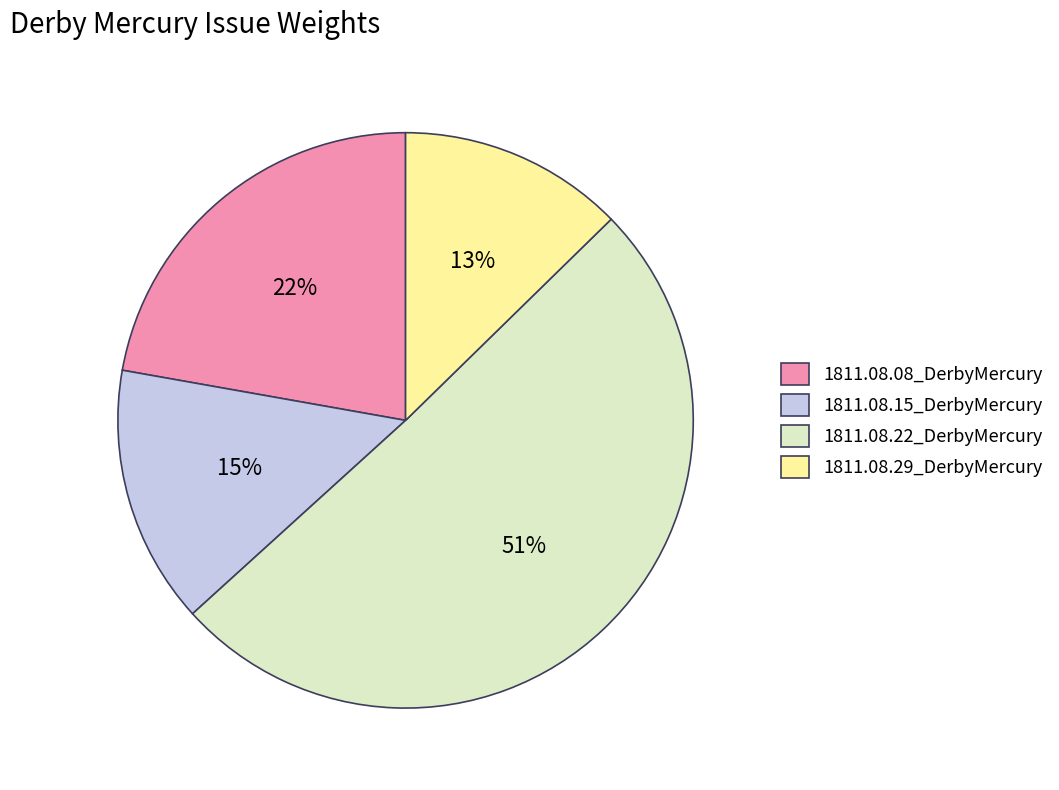

Do 1811.08.29_DerbyMercury and 1811.08.22_DerbyMercury together represent more than half of the pie?

Yes